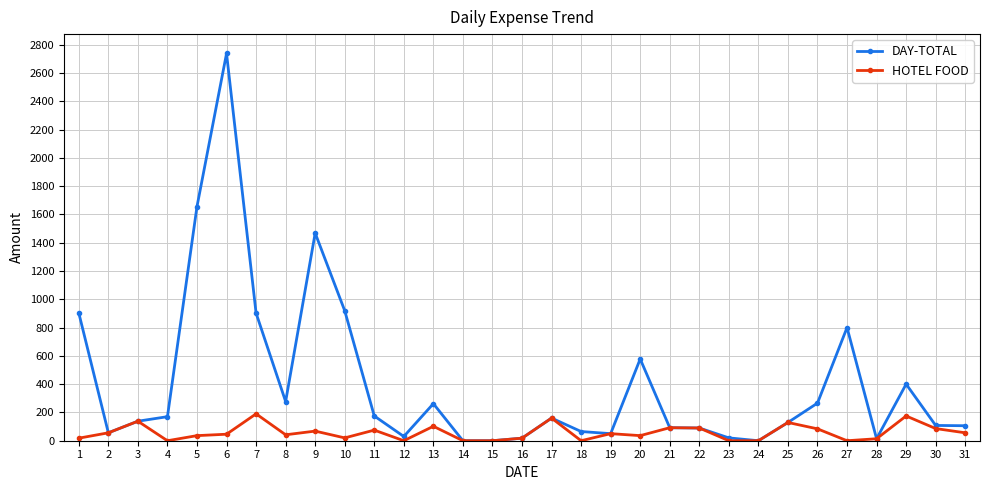

What is the total value across all series at 1?

921